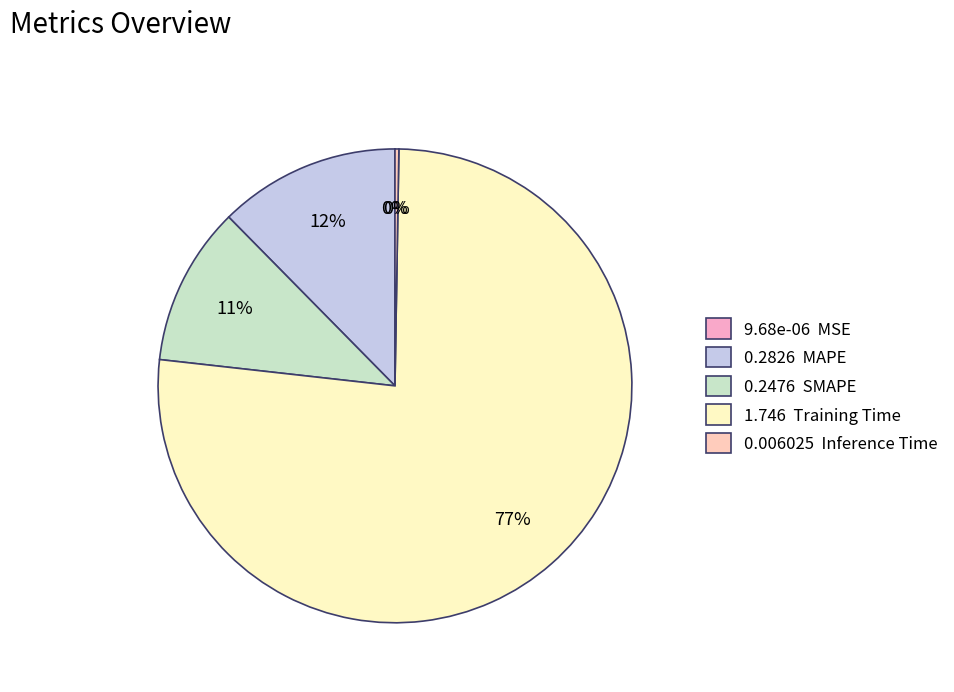

Which category has the biggest portion of the pie?

1.746 Training Time